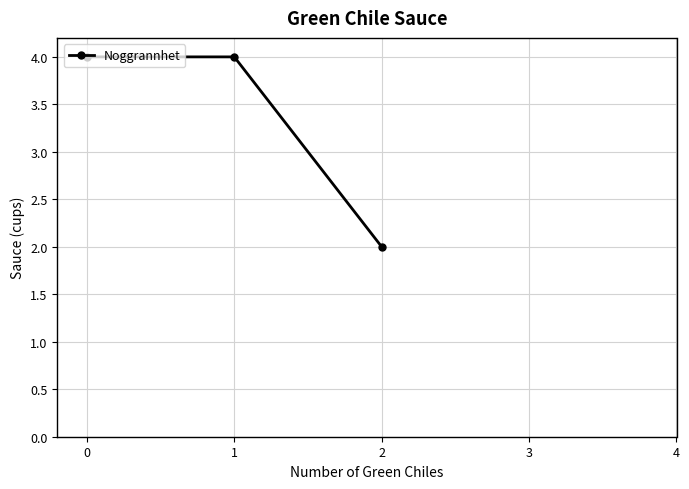

How many categories are shown in the chart?

3